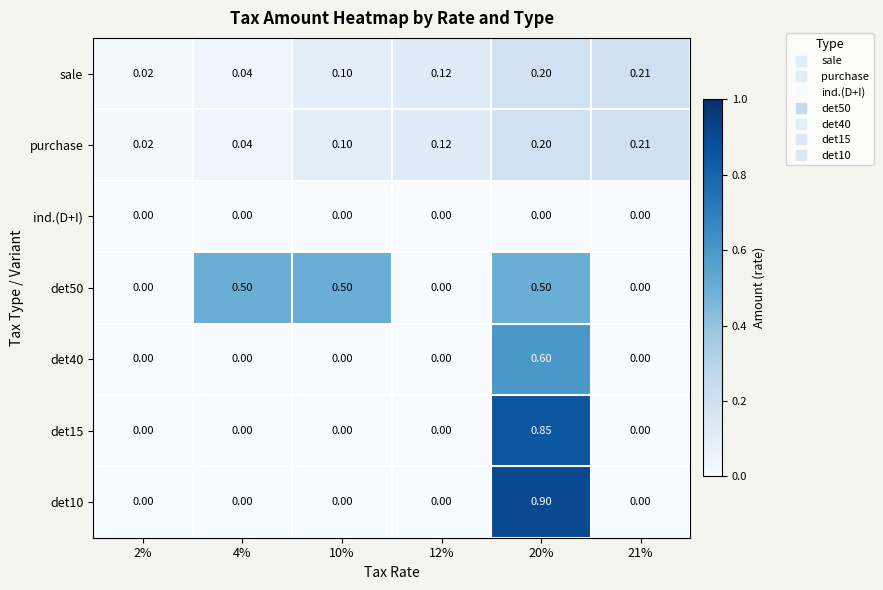

Is the value of det10 at 12% greater than the value of purchase at 21%?

No